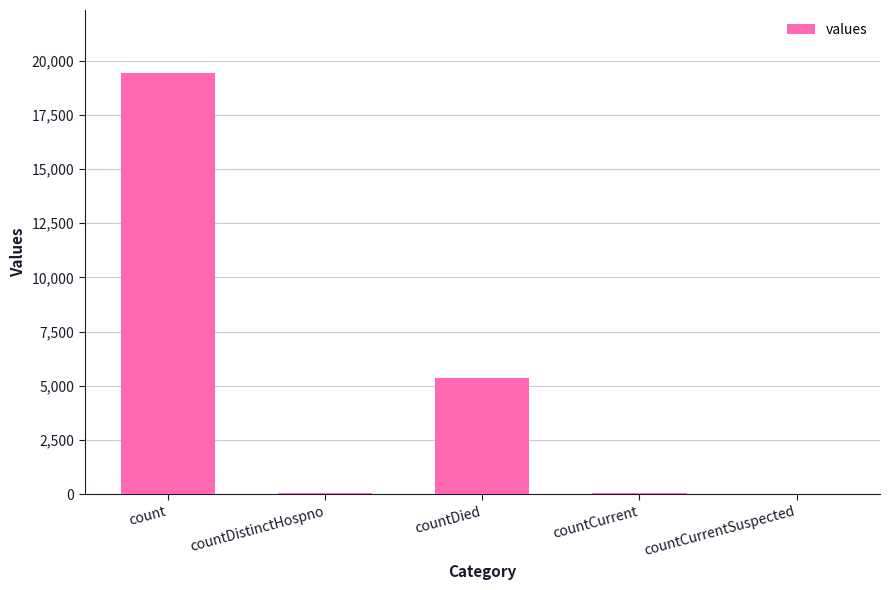

Is it true that the value at count is 19420?

True